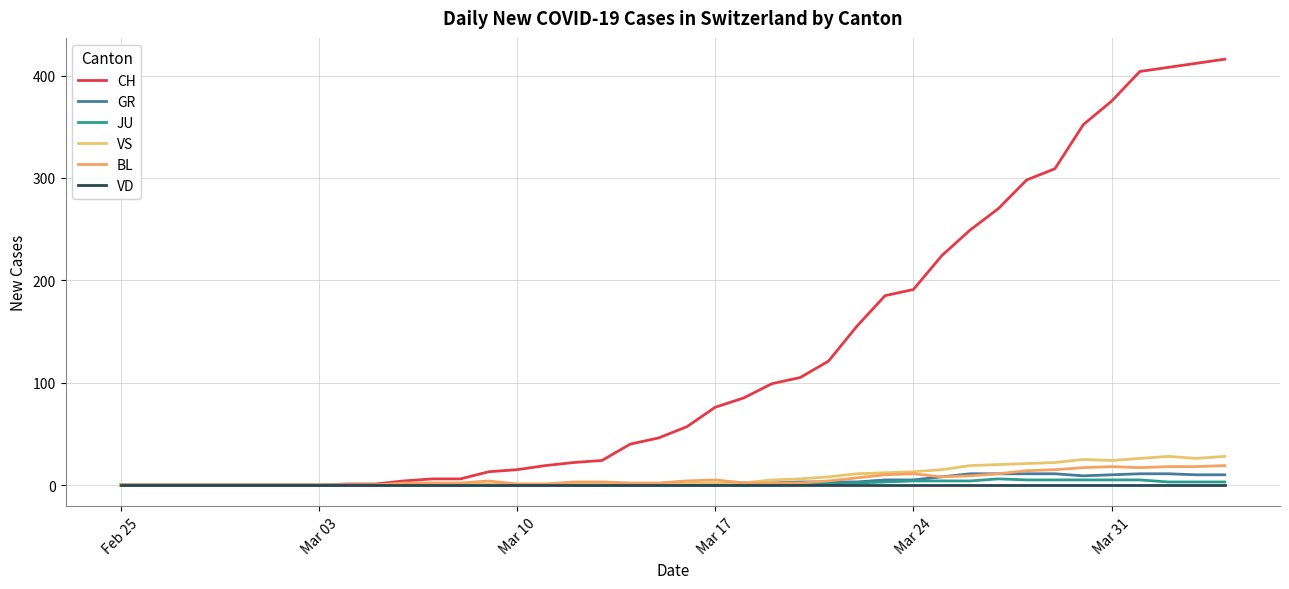

Does the chart have visible grid lines?

Yes